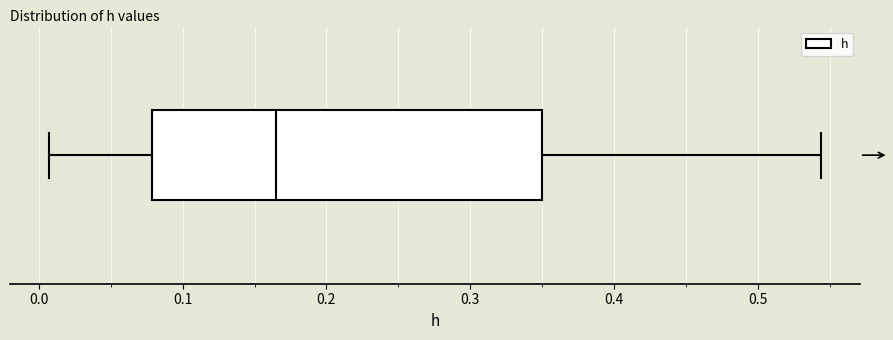

Where does the left whisker of the box end on the x-axis? The values are not printed on the chart, so give them approximately, as read against the axis.

0.01